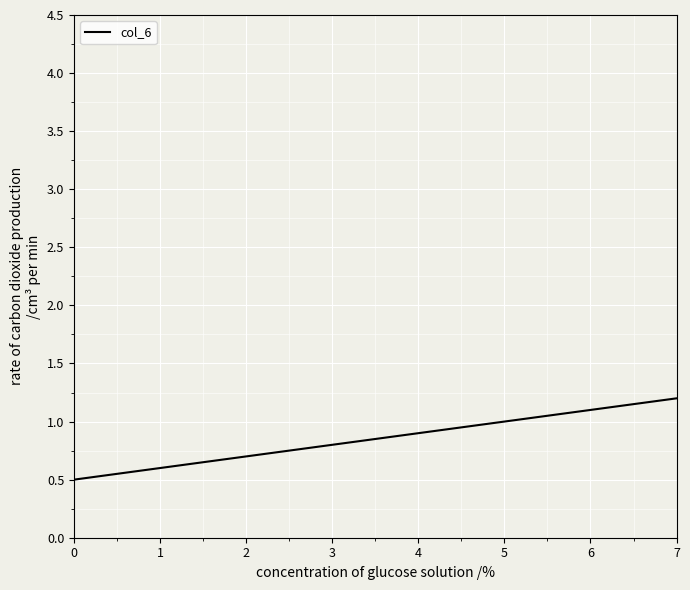

Reading left to right, transcribe all the data shown in this chart.

0.5	0.6	0.7	0.8	0.9	1.0	1.1	1.2	1.3	1.4	1.5	1.6	1.7	1.8	1.9	2.0	2.1	2.2	2.3	2.4	2.5	2.6	2.7	2.8	2.9	3.0	3.1	3.2	3.3	3.4	3.5	3.6	3.7	3.8	3.9	4.0	4.1	4.2	4.3